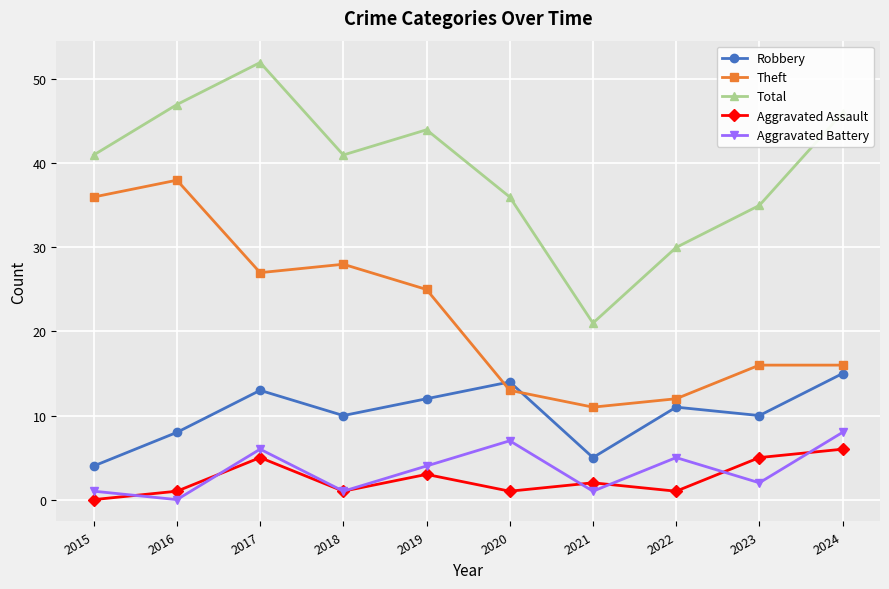

Is it true that Aggravated Assault equals 1 at 2022?

True